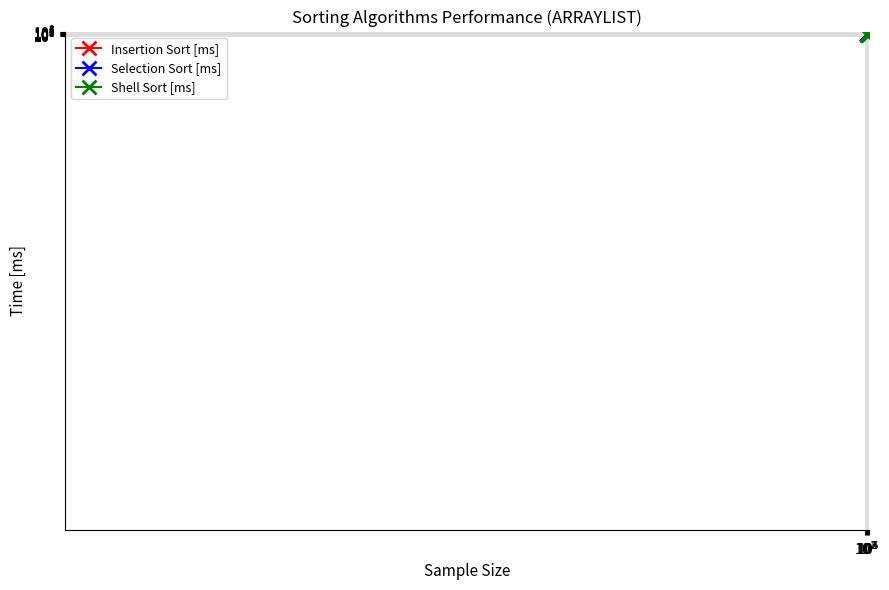

At how many categories does at least one series exceed 112066886?

1